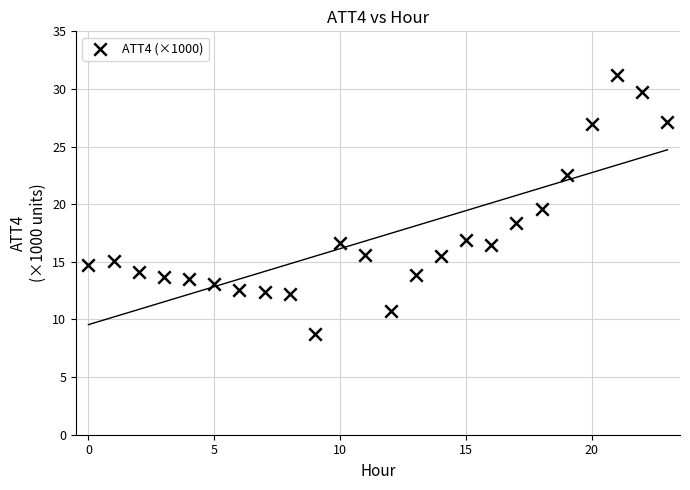

What is the range of Y values (max minus min)?

22.5